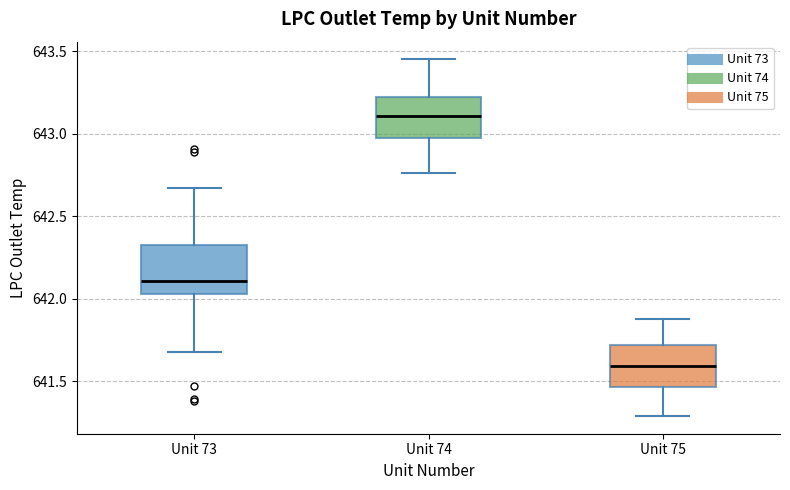

Reading left to right, transcribe this box plot: for each box, give where its median line is, the range the box spans, and where its two whiskers end, as read against the y-axis. The values are not printed on the chart, so give them approximately, as read against the axis.

Unit 73: median 642.10, box 642.05 to 642.35, whiskers 641.70 to 642.65
Unit 74: median 643.10, box 642.95 to 643.20, whiskers 642.75 to 643.45
Unit 75: median 641.60, box 641.45 to 641.70, whiskers 641.30 to 641.90